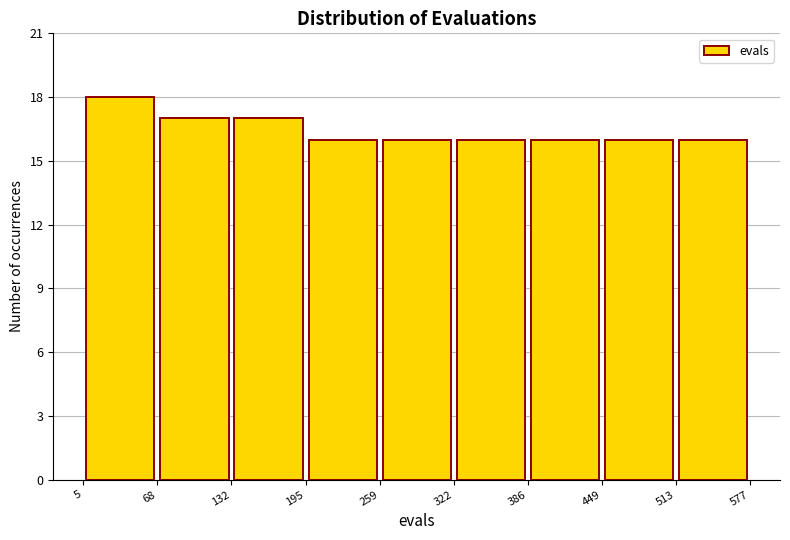

Reading left to right, transcribe this chart: for each bar, give the range it covers on the x-axis and its height. The values are not printed on the chart, so give them approximately, as read against the axis.

5 to 68: 18
68 to 132: 17
132 to 195: 17
195 to 259: 16
259 to 322: 16
322 to 386: 16
386 to 449: 16
449 to 513: 16
513 to 577: 16